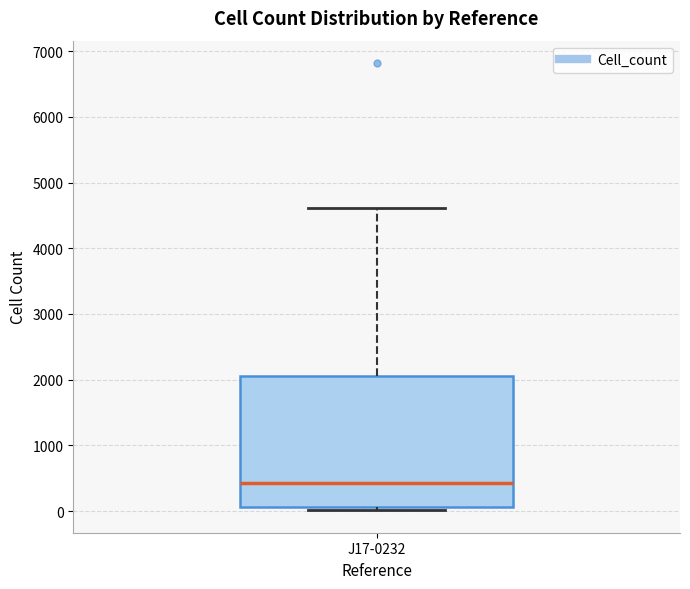

Where is the upper edge of the box for J17-0232 on the y-axis? The values are not printed on the chart, so give them approximately, as read against the axis.

2100